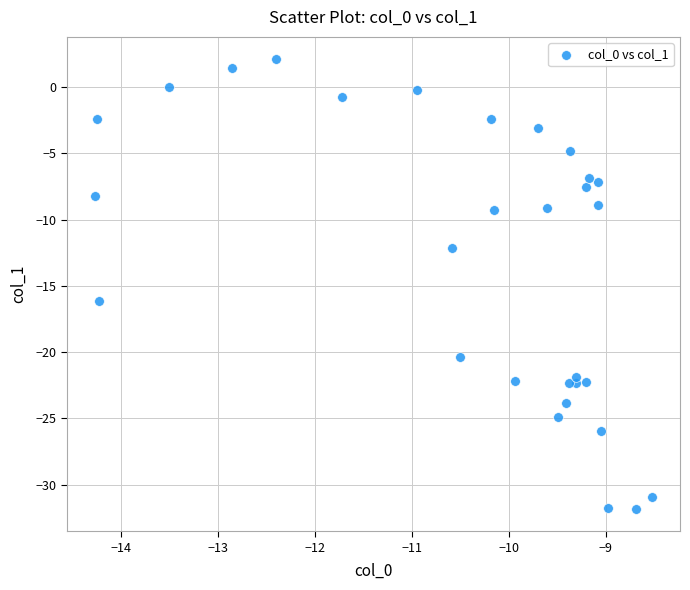

What is the range of X values (max minus min)?

5.7